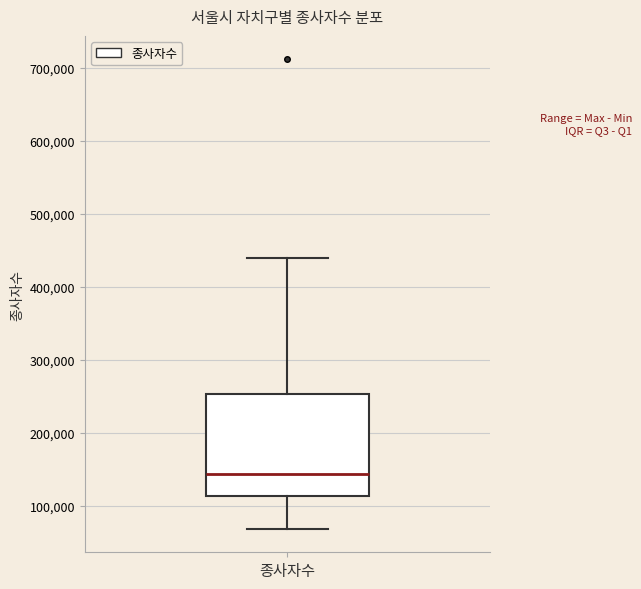

Read this box plot against the y-axis: the position of the median line, the range covered by the box, and the ends of both whiskers. The values are not printed on the chart, so give them approximately, as read against the axis.

median 140000, box 110000 to 250000, whiskers 70000 to 440000